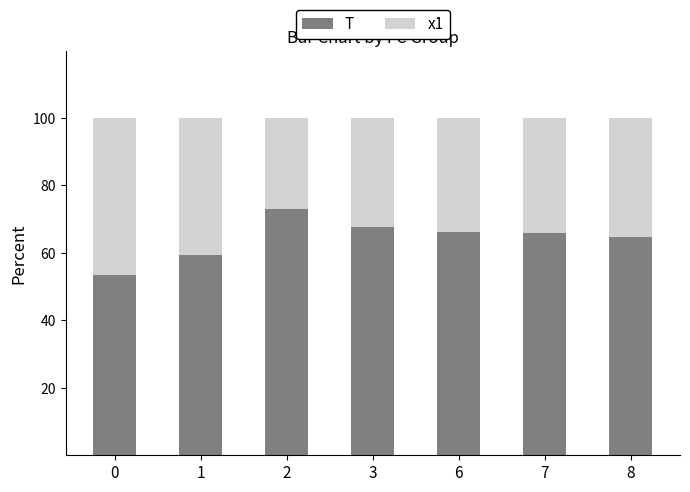

What is the total value across all series at 8?

100.0